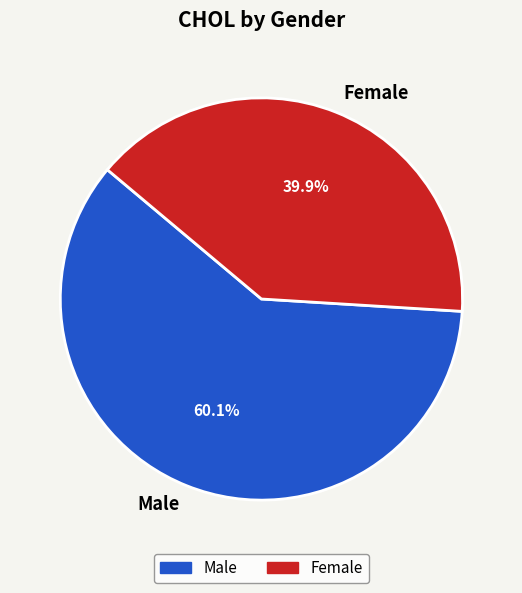

What is the ratio of the value at Female to the value at Male?

0.7